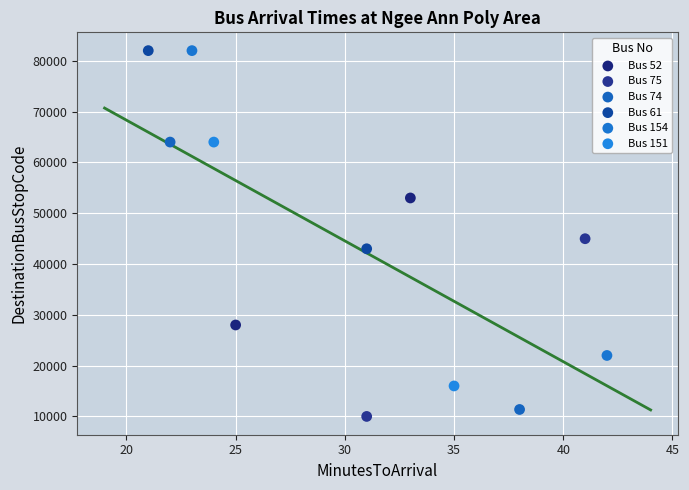

What are all the series names shown in the legend?

Bus 52, Bus 75, Bus 74, Bus 61, Bus 154, Bus 151